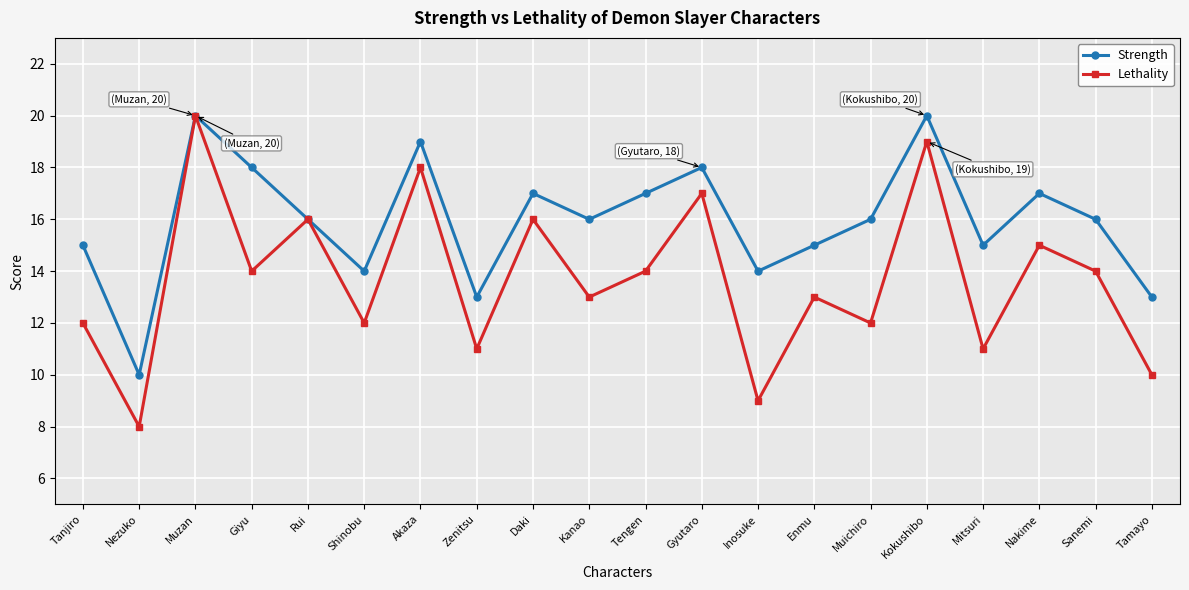

What is the total value across all series at Gyutaro?

35